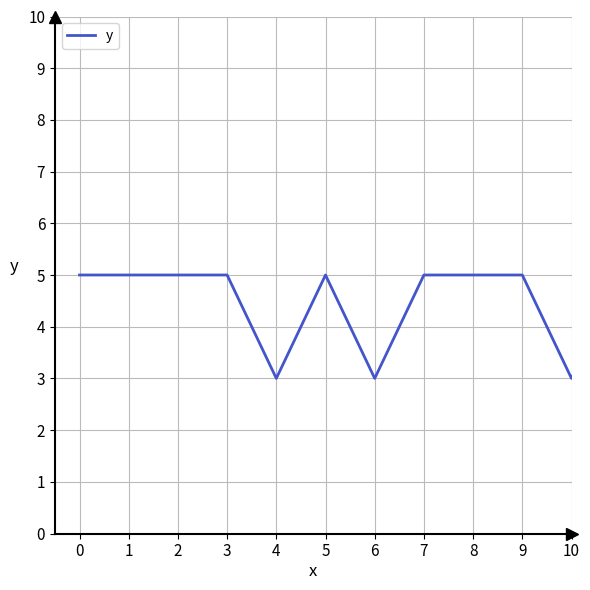

What is the minimum value shown in the chart?

3